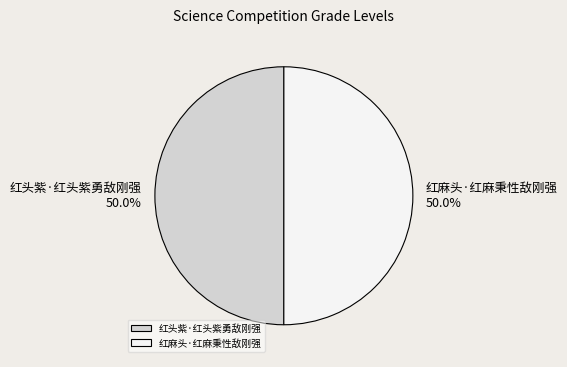

What percentage is the 红头紫·红头紫勇敌刚强 slice, to the nearest percent?

50%